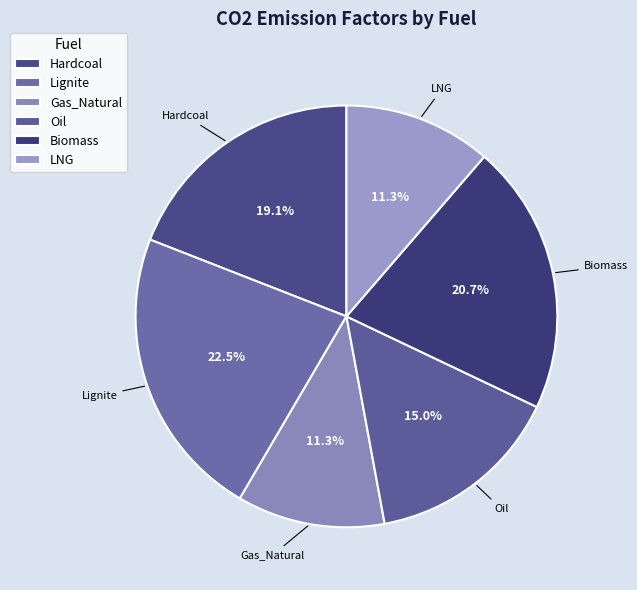

Combined, do Biomass and Gas_Natural account for over 50%?

No